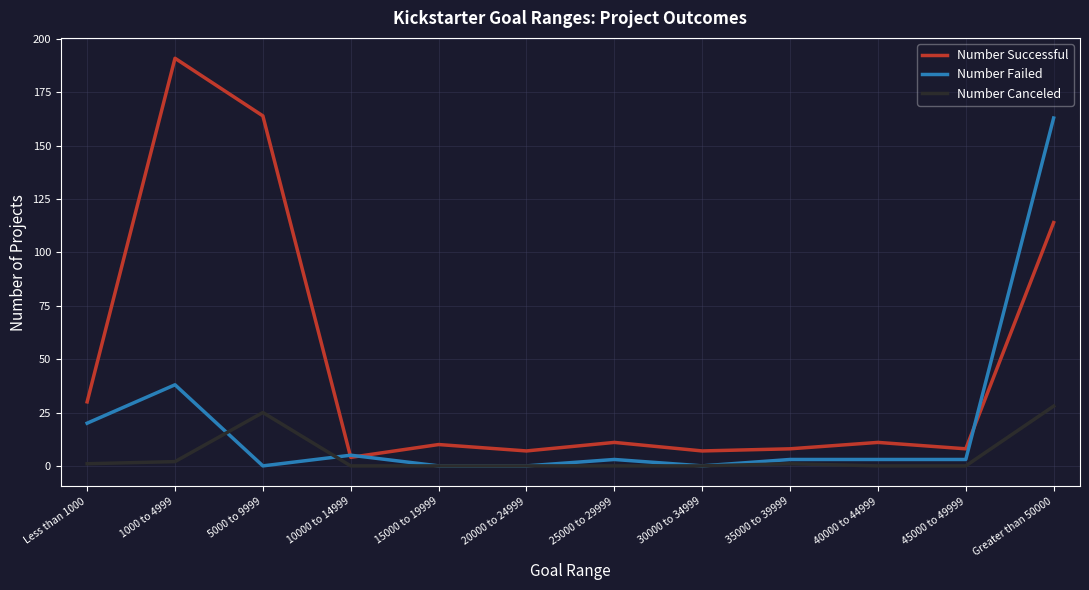

Which category has the highest value across all series?

1000 to 4999